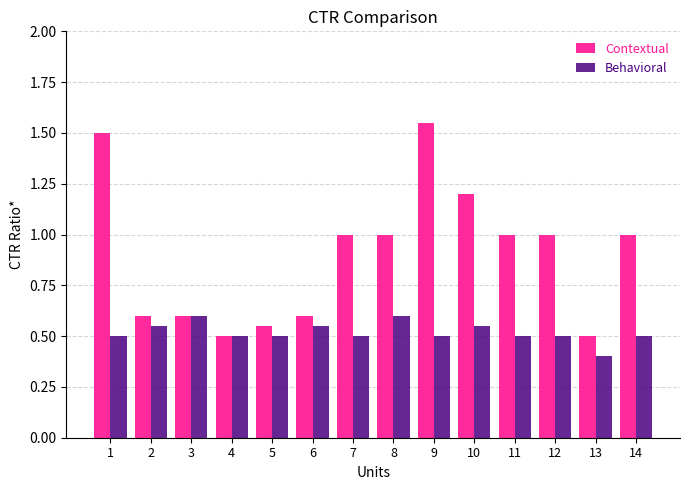

What is the value of the Behavioral bar at the 4th from the left?

0.5